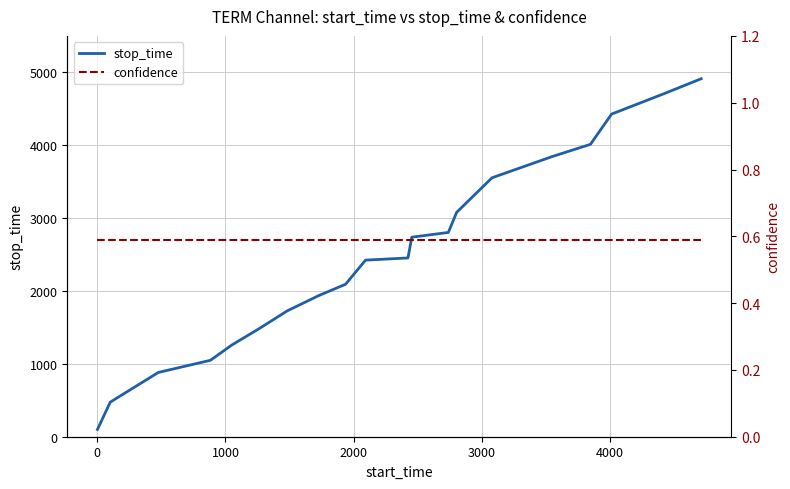

True or false: stop_time and confidence intersect in this chart.

False